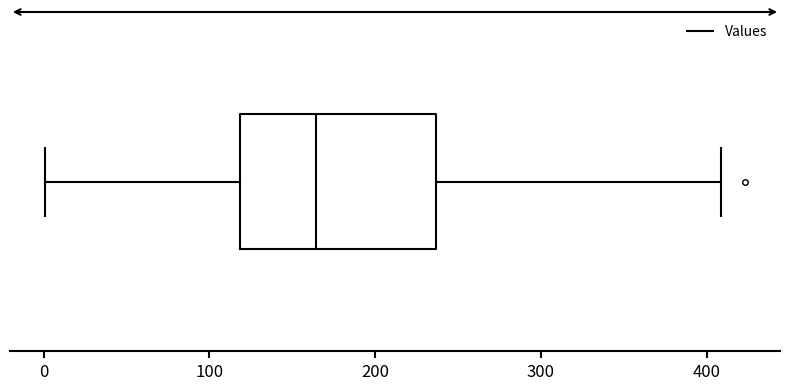

Where does the right whisker of the box end on the x-axis? The values are not printed on the chart, so give them approximately, as read against the axis.

410